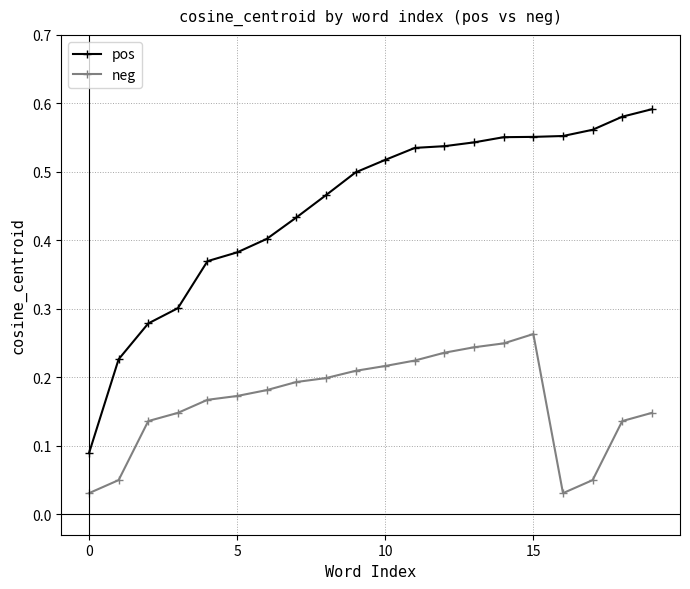

What is the sum of all neg values?

3.3